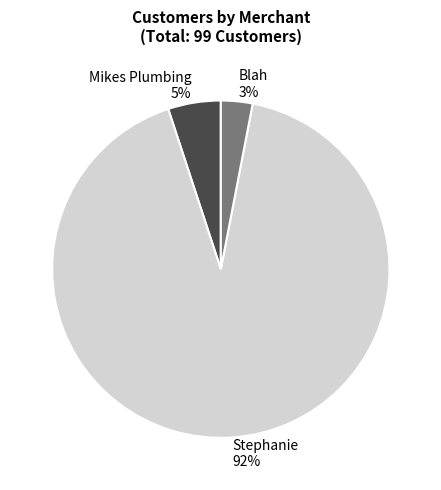

Which has a higher value, Blah or Mikes Plumbing?

Mikes Plumbing